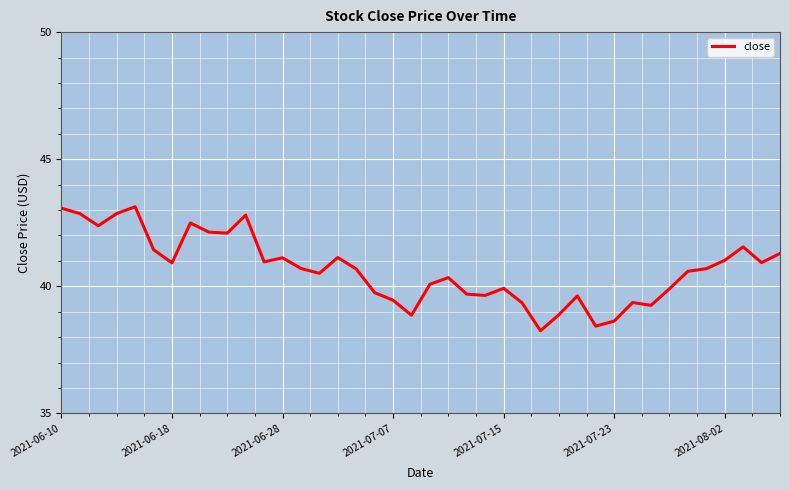

What is the maximum value shown in the chart?

43.1